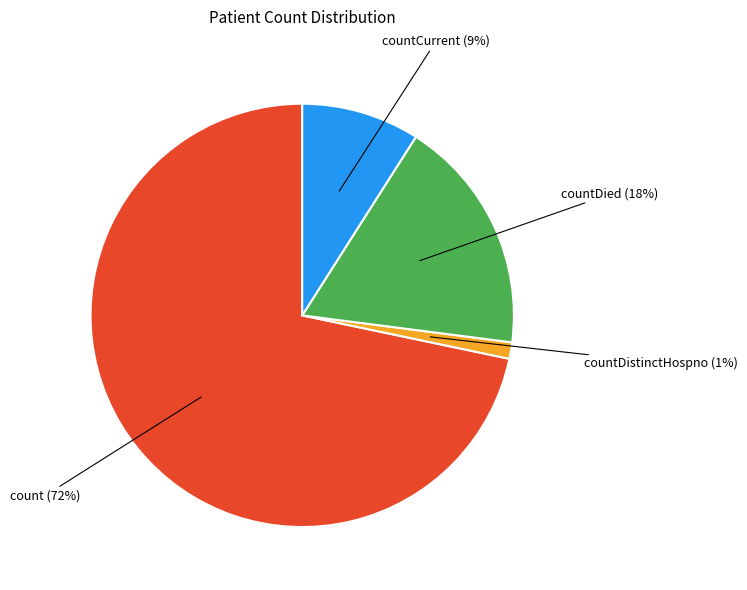

Count the number of slices in the pie.

4